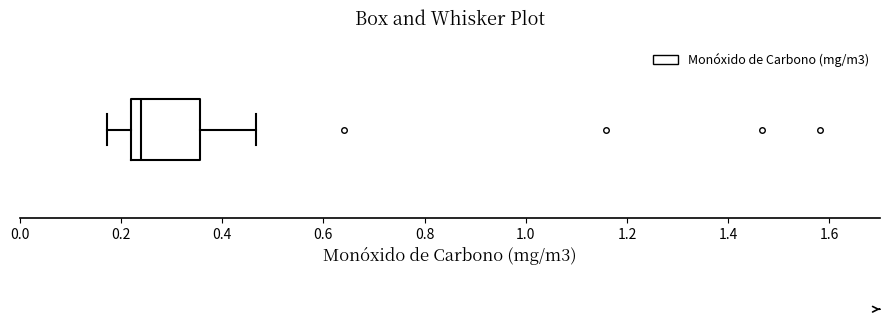

Transcribe this box plot: give where the median line is, the range the box spans, and where the two whiskers end, as read against the x-axis. The values are not printed on the chart, so give them approximately, as read against the axis.

median 0.24, box 0.22 to 0.36, whiskers 0.18 to 0.46